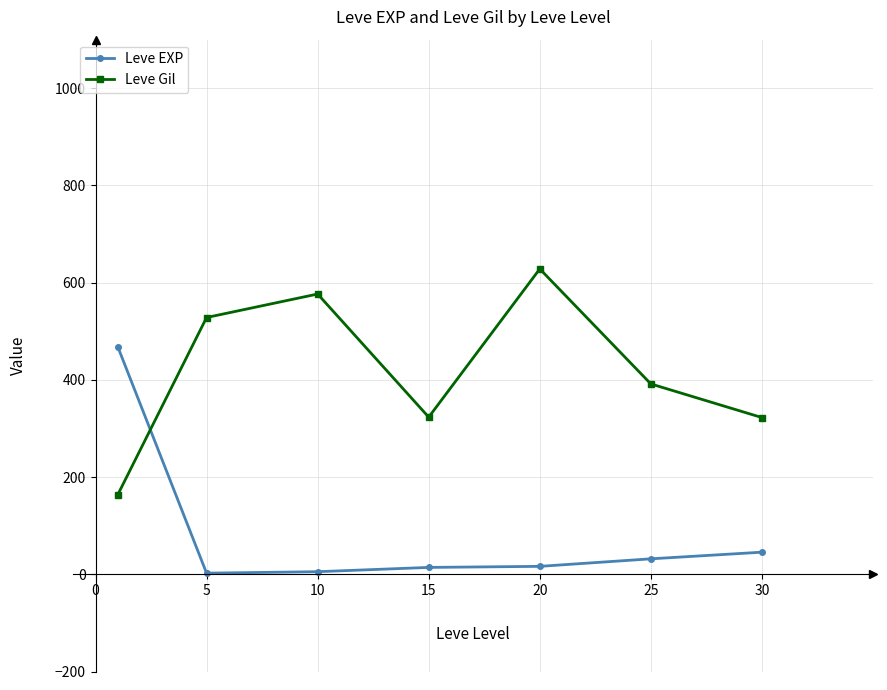

What is the value of the Leve Gil point at the 2nd from the left?

528.3